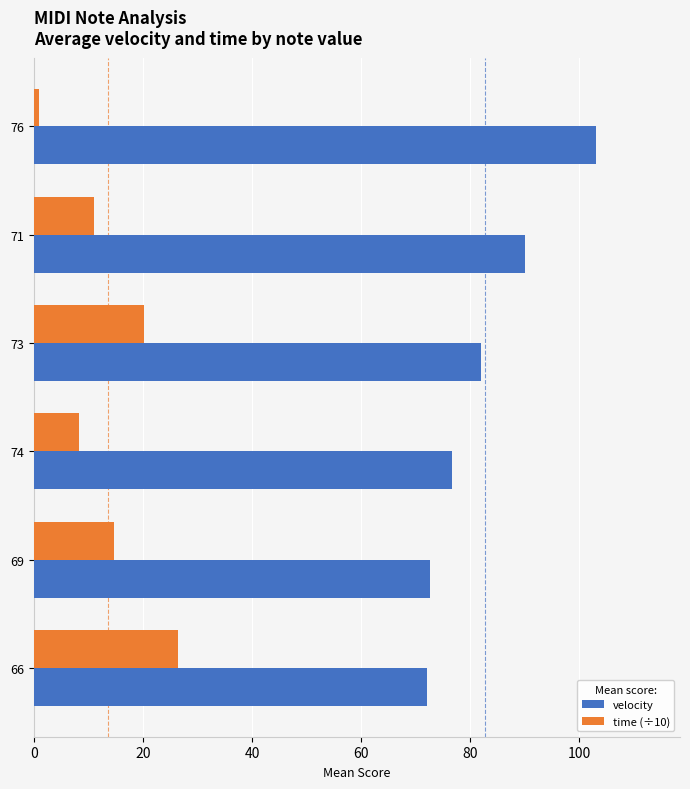

The velocity series shows 103.0 at 76. True or false?

True